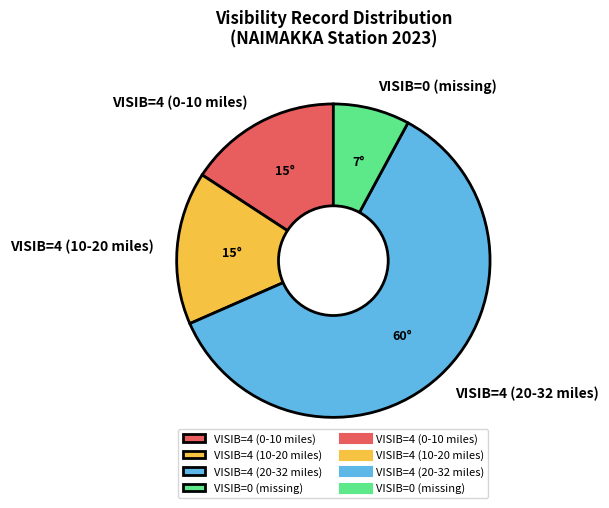

True or false: VISIB=0 (missing) accounts for 8% of the total.

True